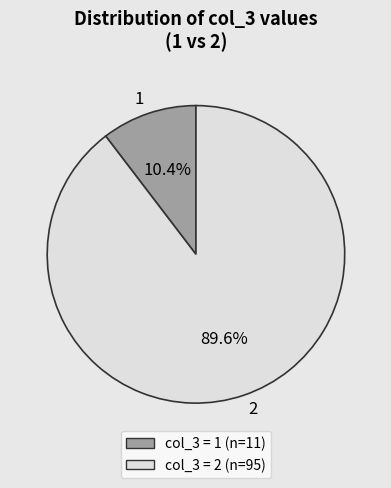

Count the number of slices in the pie.

2